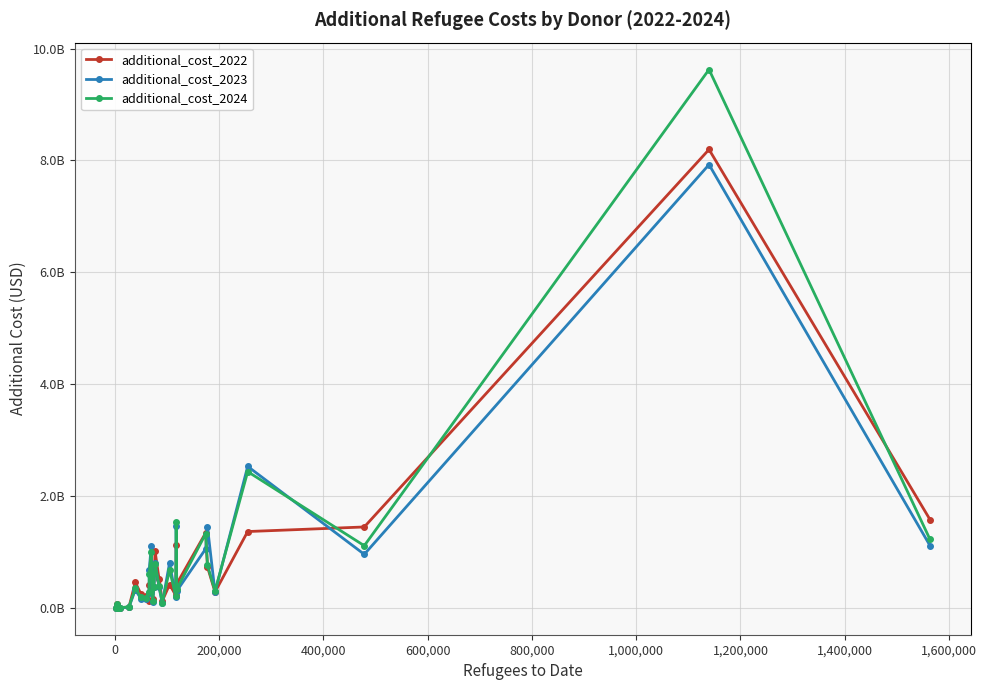

True or false: additional_cost_2022 and additional_cost_2024 cross at least once.

True